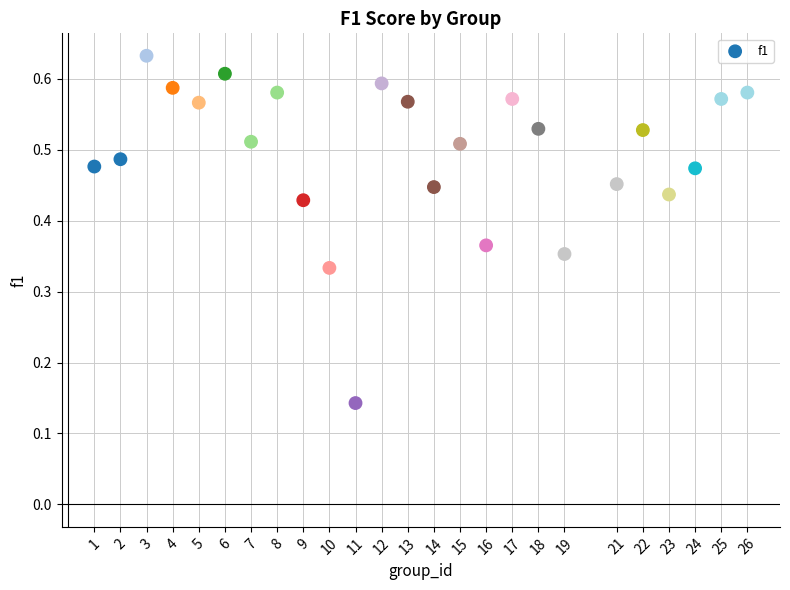

What is the range of X values (max minus min)?

25.0